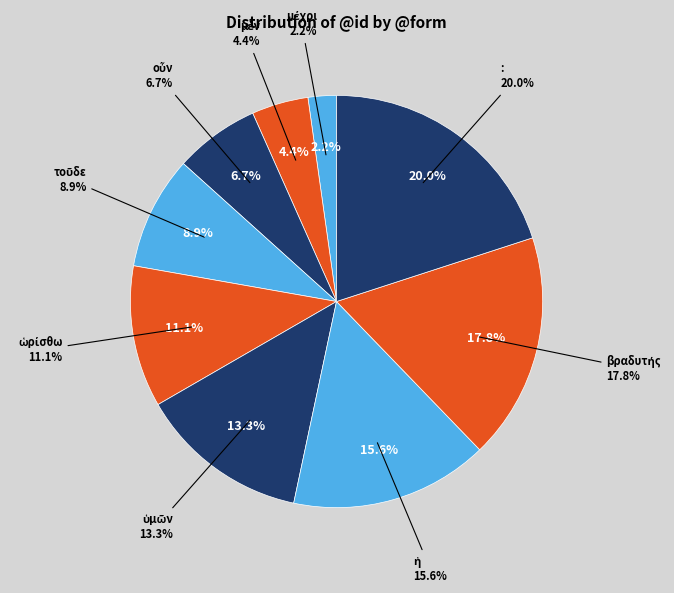

To the nearest percent, what is the average slice percentage?

11%